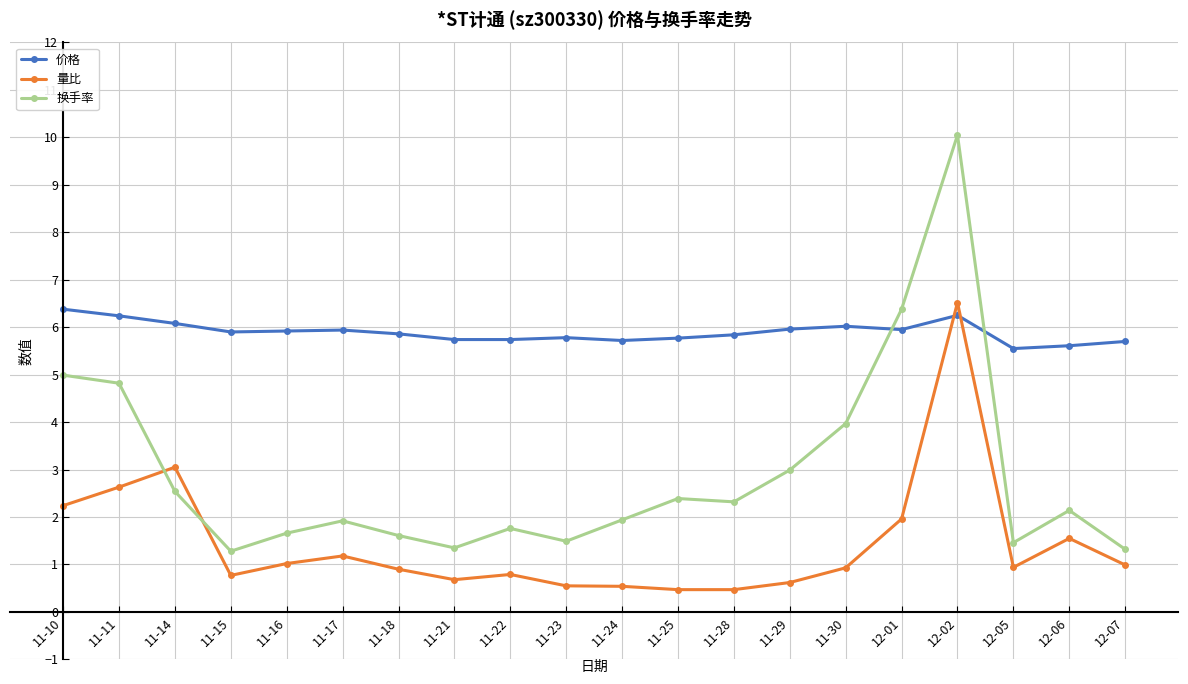

What are all the series names shown in the legend?

价格, 量比, 换手率